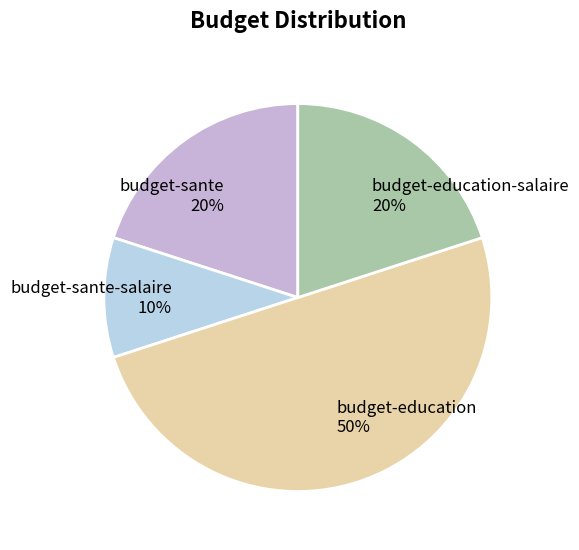

Which category has the biggest portion of the pie?

budget-education